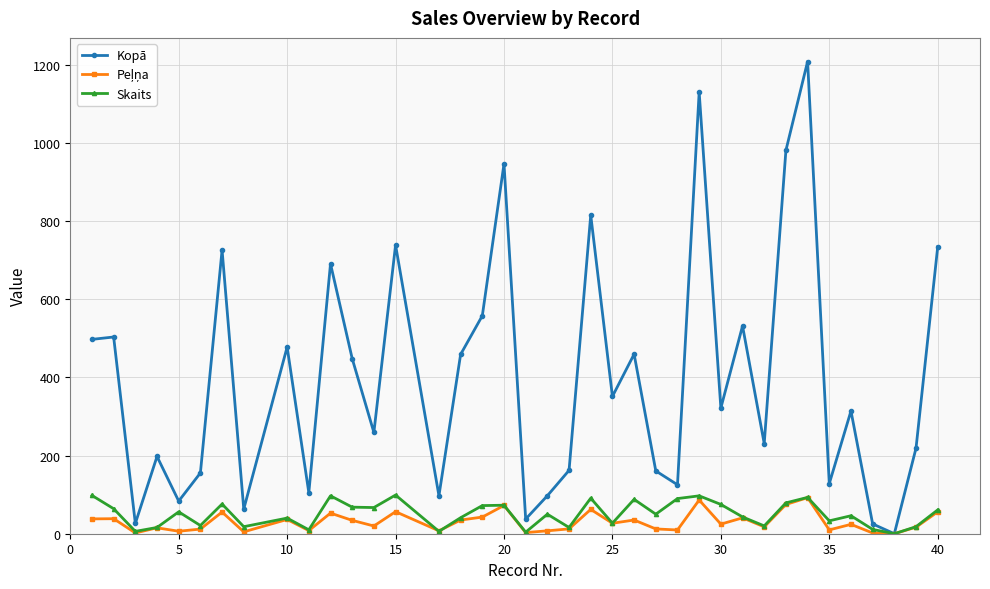

In Kopā, how many points are lower than both neighbors (excluding endpoints)?

13